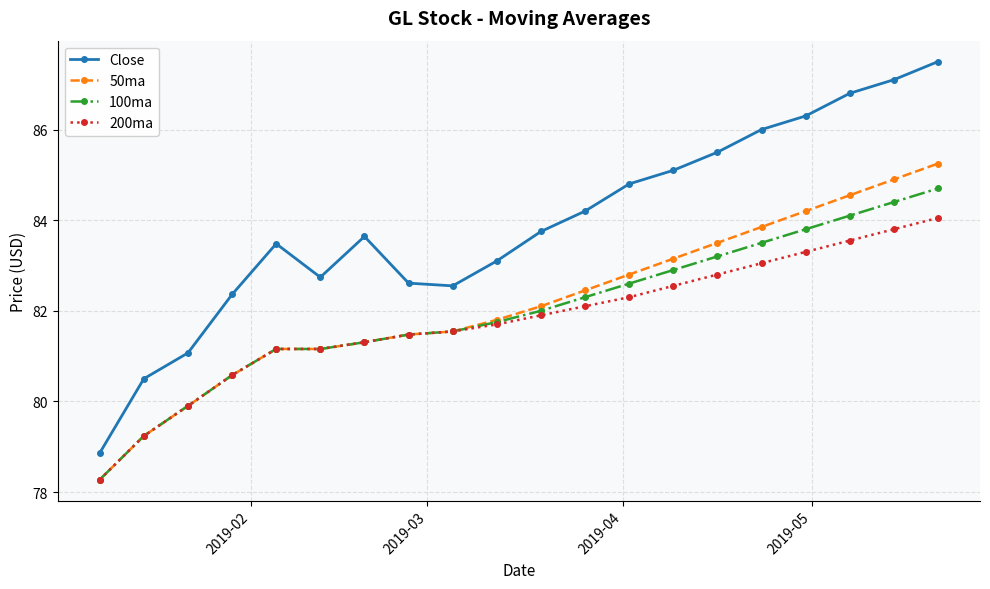

In Close, how many points are higher than both neighbors (excluding endpoints)?

2